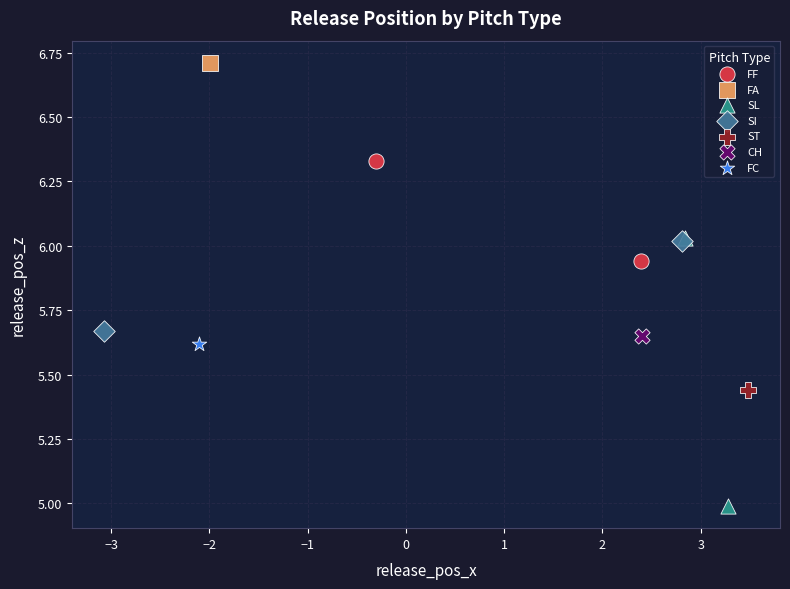

Which series contains the lowest Y value?

SL